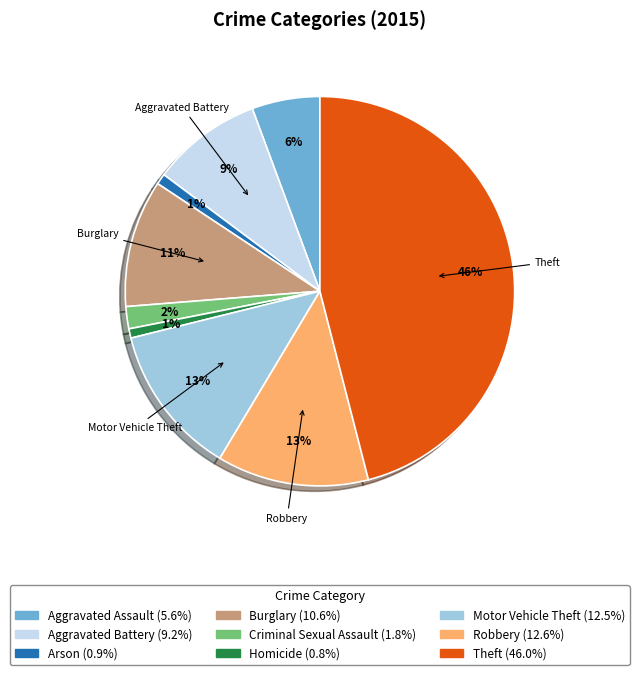

Is there any slice that represents more than half of the pie?

No